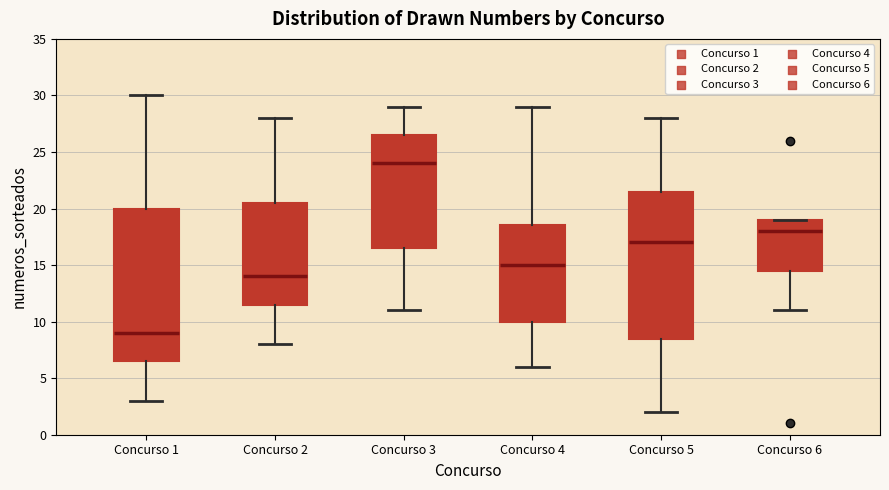

Where does the median line of the box for Concurso 2 sit on the y-axis? The values are not printed on the chart, so give them approximately, as read against the axis.

14.0